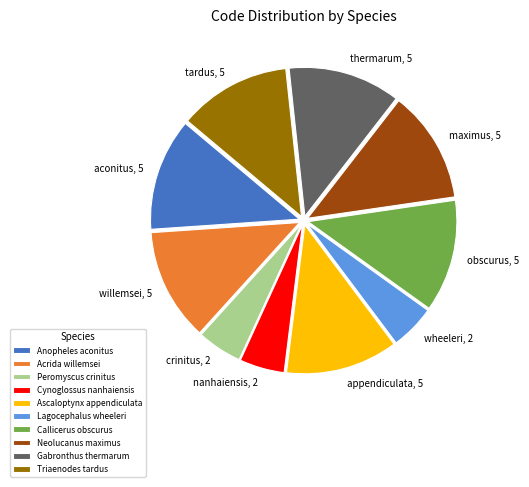

Is Peromyscus crinitus the majority of the pie?

No